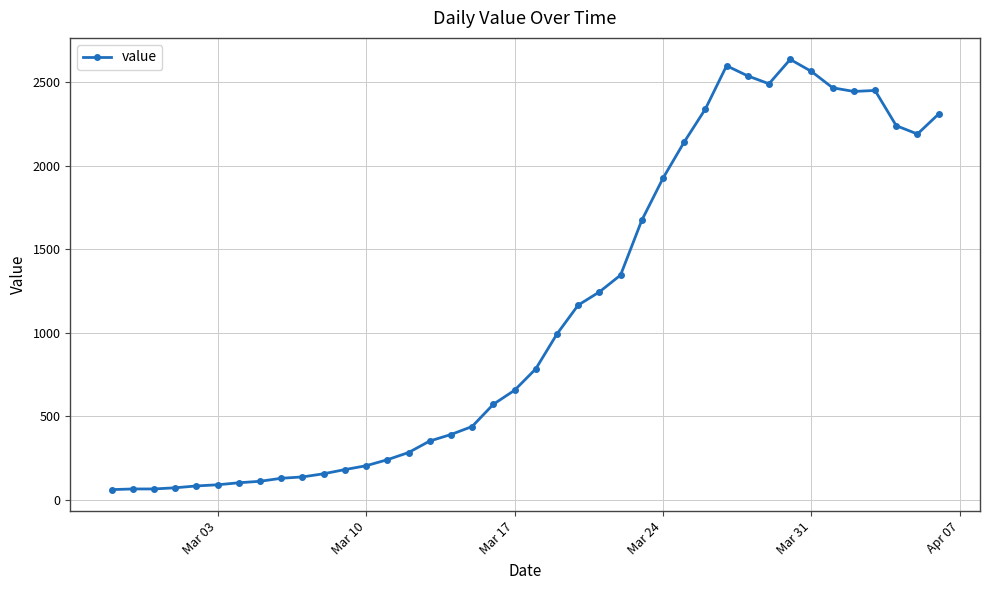

True or false: there are more than 0 points higher than both neighbors.

True